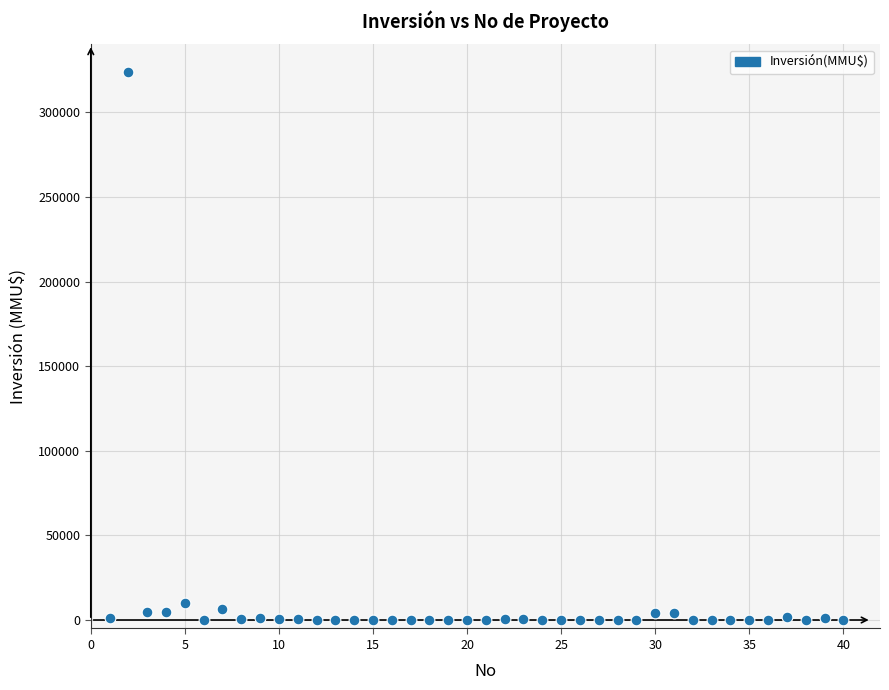

What is the range of Y values (max minus min)?

324020